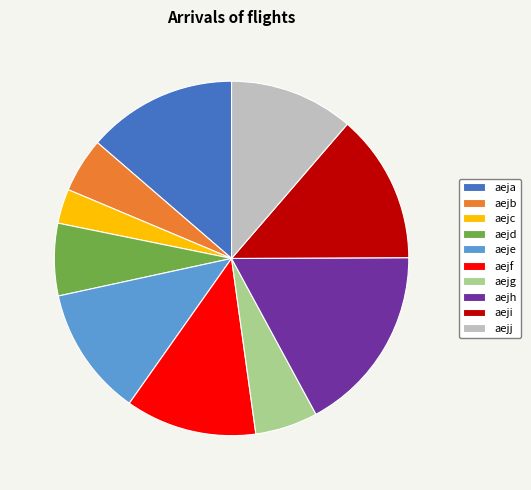

Is the sum of aeje and aejb greater than half?

No